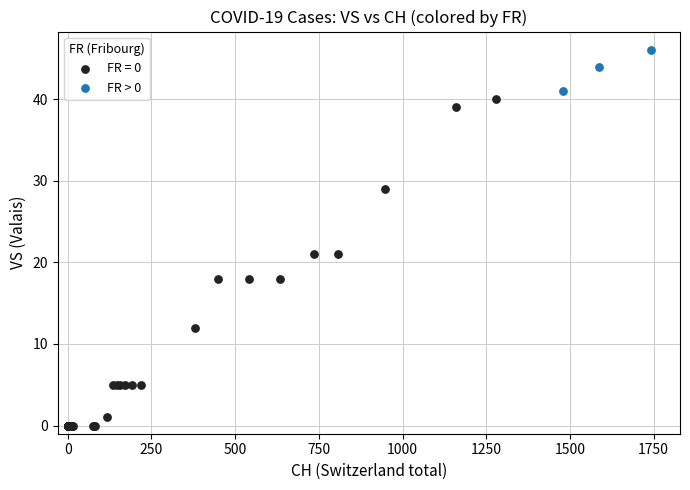

Which series reaches the maximum Y coordinate?

FR > 0